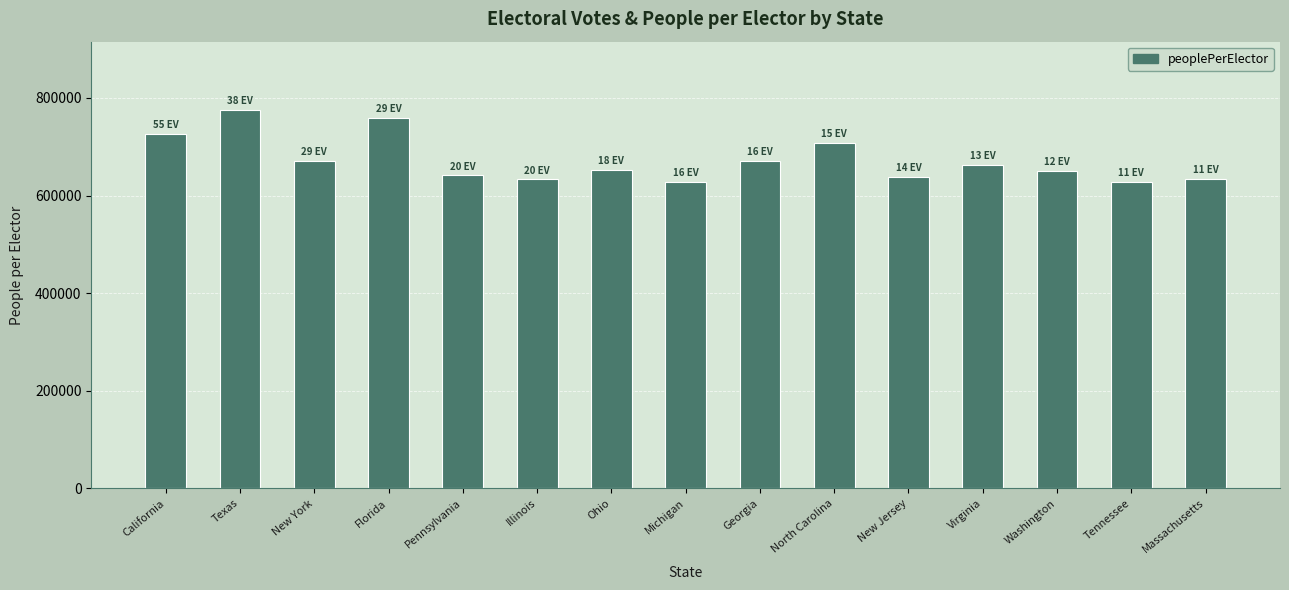

What is the change in value from California to New Jersey?

-87809.9